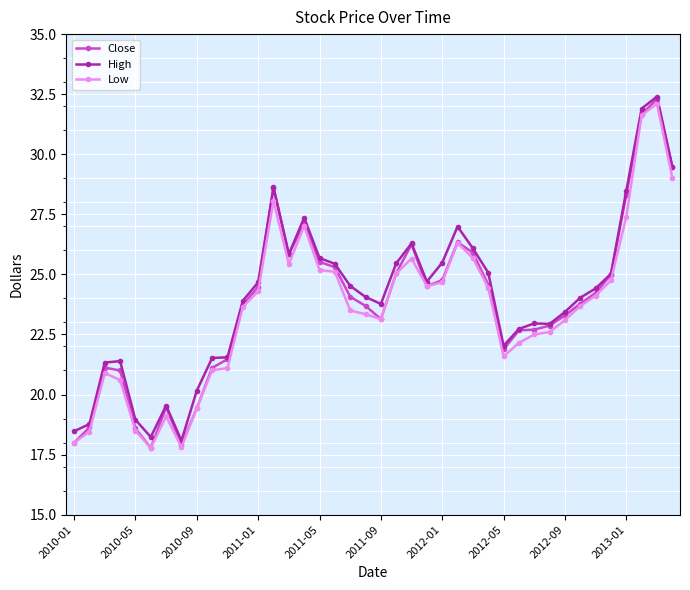

What is the value of the Low point at the 37th from the left?

27.4